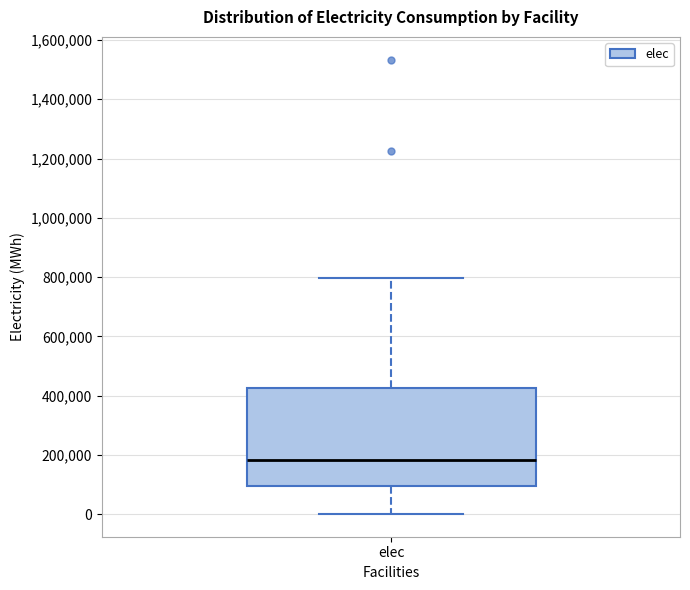

Read this box plot against the y-axis: the position of the median line, the range covered by the box, and the ends of both whiskers. The values are not printed on the chart, so give them approximately, as read against the axis.

median 180000, box 100000 to 420000, whiskers 0 to 800000